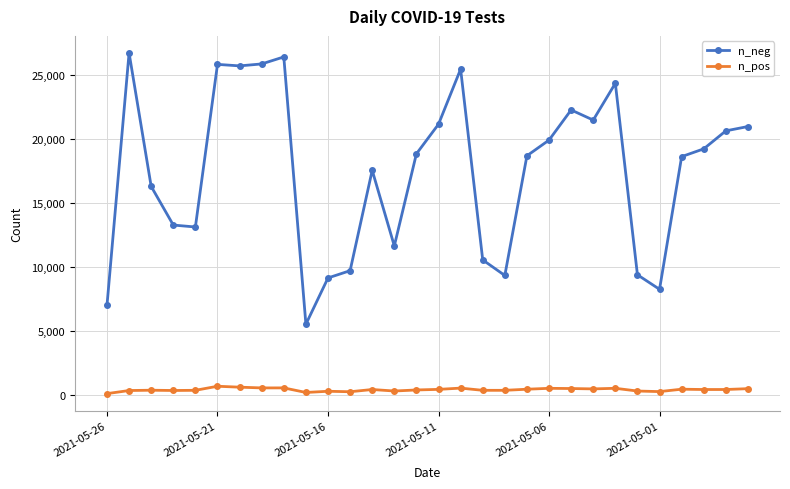

Count the number of categories in the chart.

30